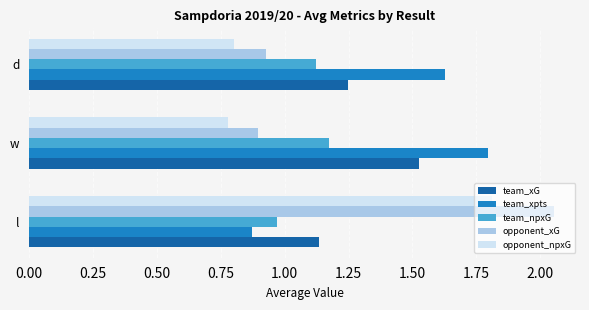

At how many categories does at least one series exceed 0?

3